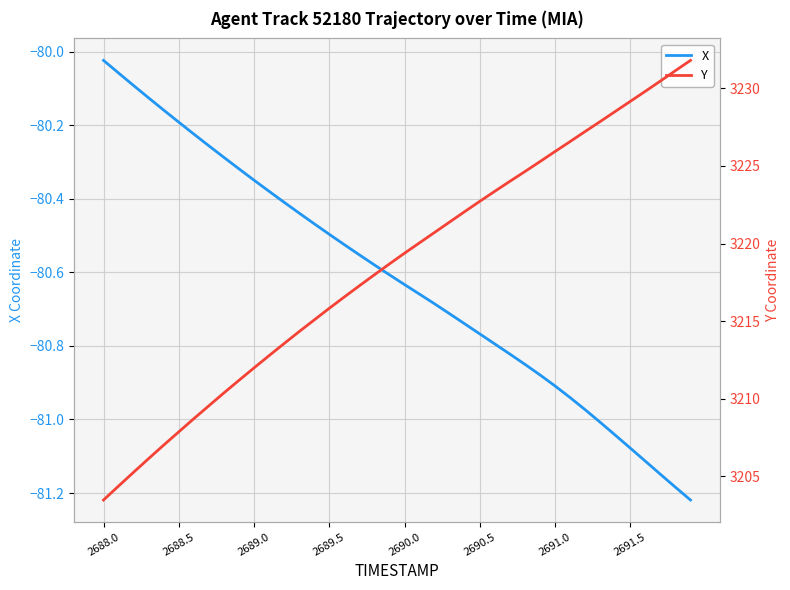

How many lines are shown in the chart?

2